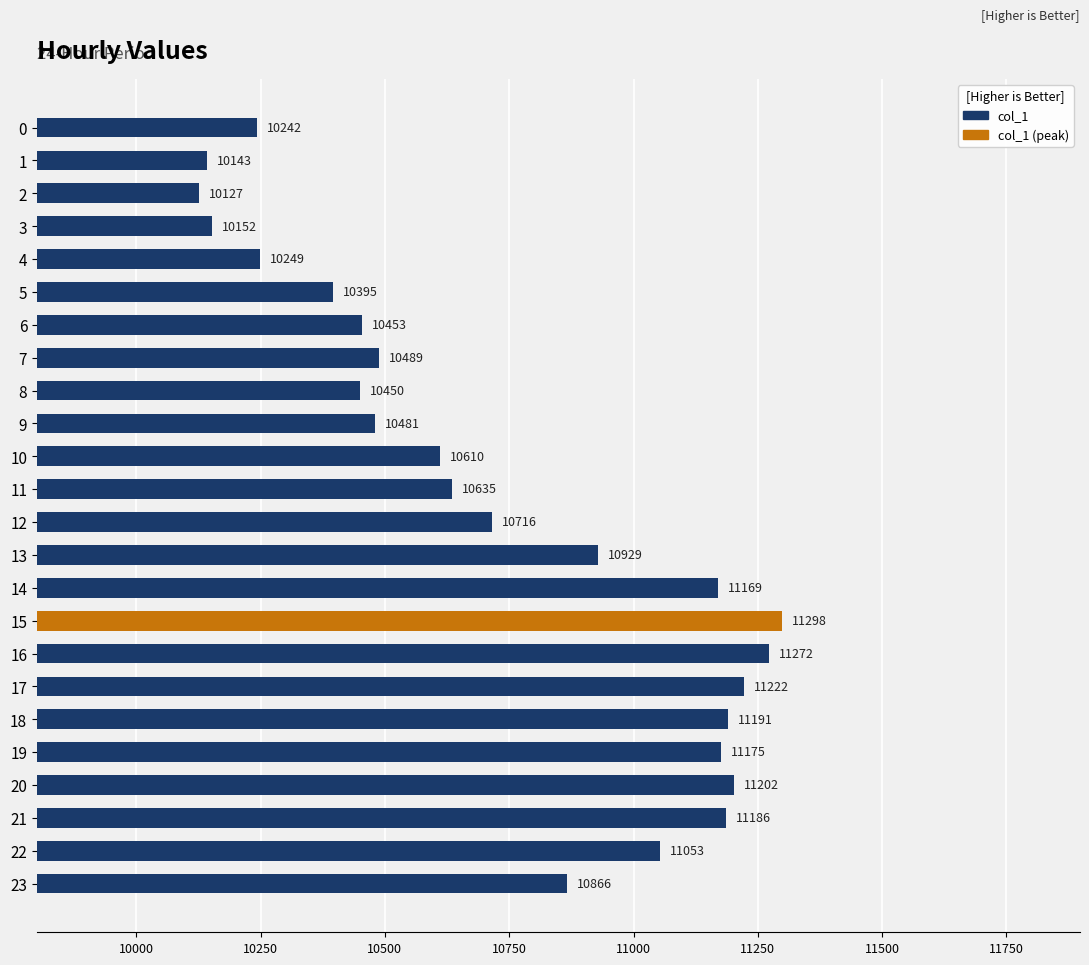

List the labels in order of value, largest first.

15, 16, 17, 20, 18, 21, 19, 14, 22, 13, 23, 12, 11, 10, 7, 9, 6, 8, 5, 4, 0, 3, 1, 2